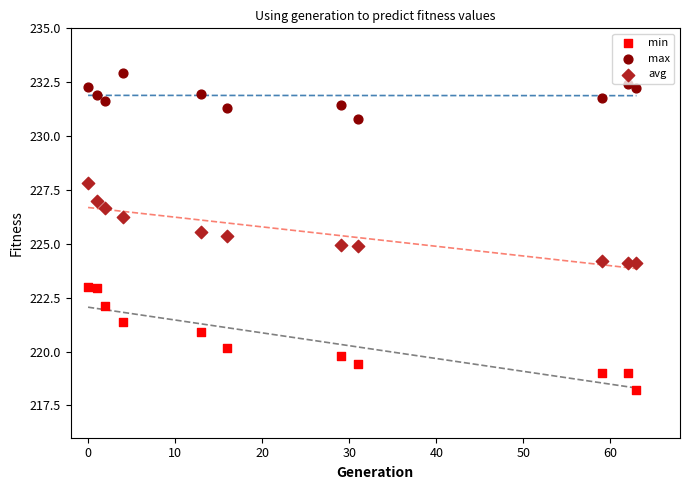

Which series contains the lowest Y value?

min